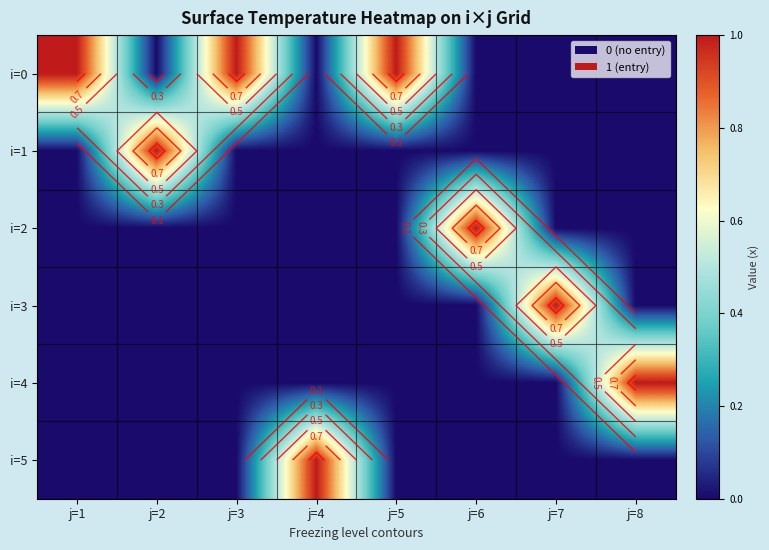

At j=6, list the series in order from smallest to largest.

i=0, i=1, i=3, i=4, i=5, i=2